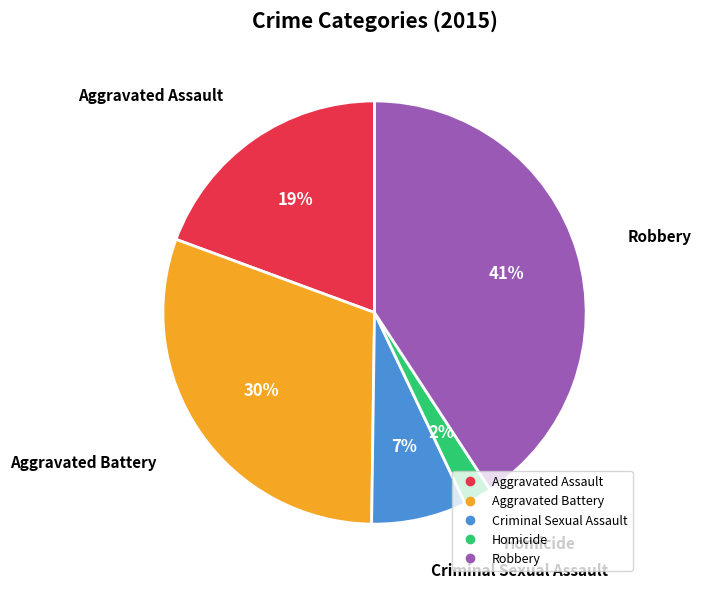

Which has a higher value, Aggravated Assault or Homicide?

Aggravated Assault